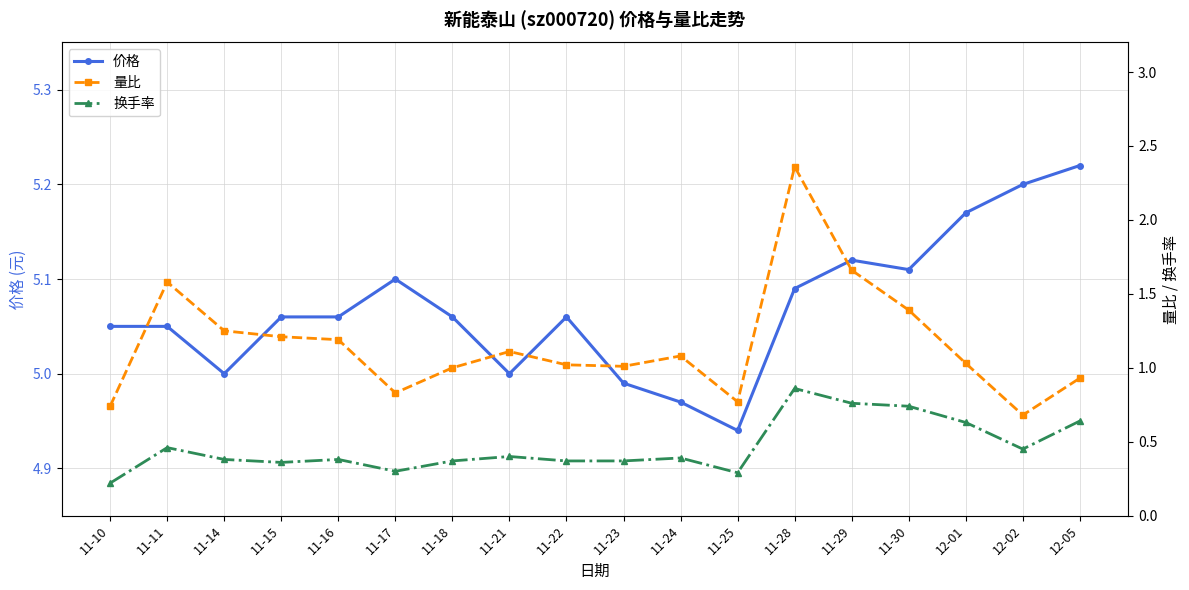

How many interior local peaks does the 量比 series have?

4